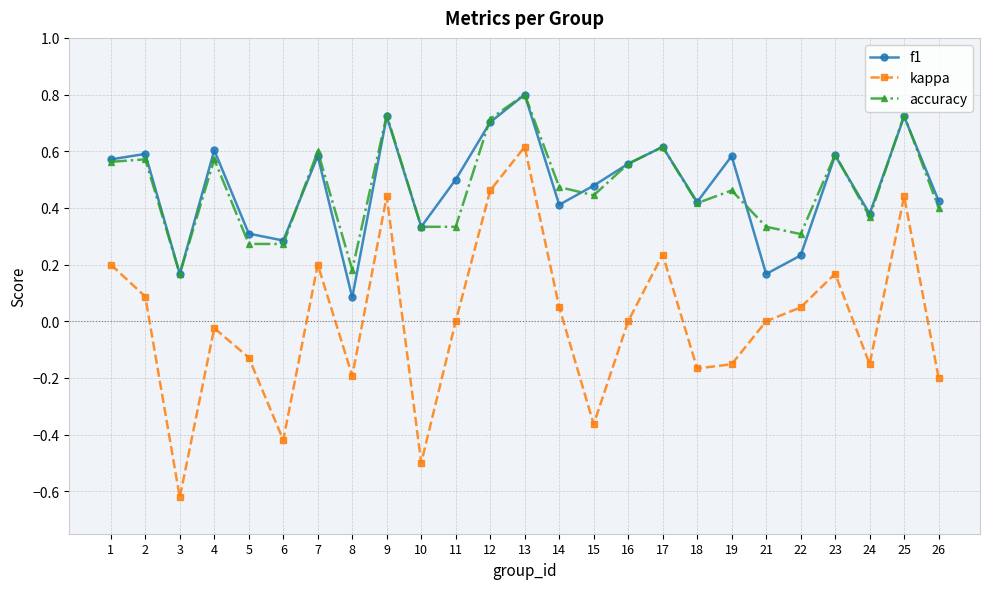

What are all the series names shown in the legend?

f1, kappa, accuracy